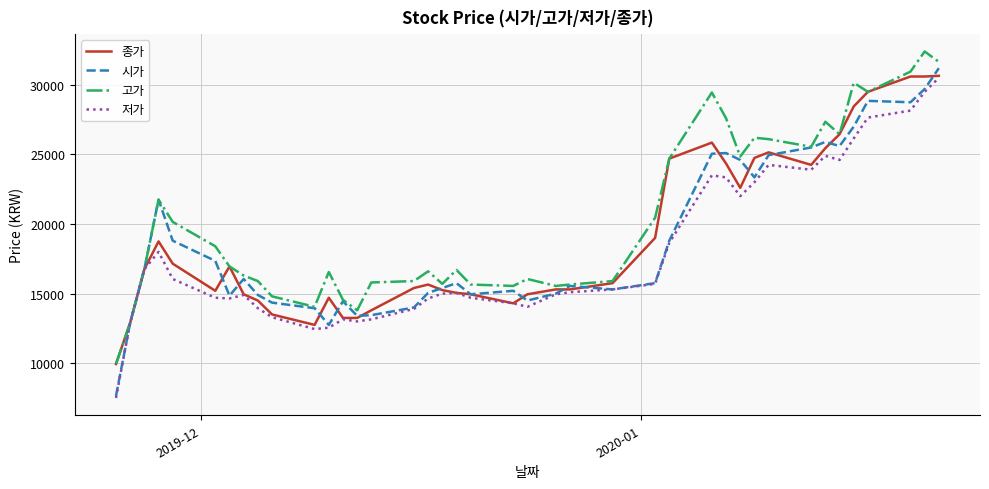

What is the greatest value displayed?

32400